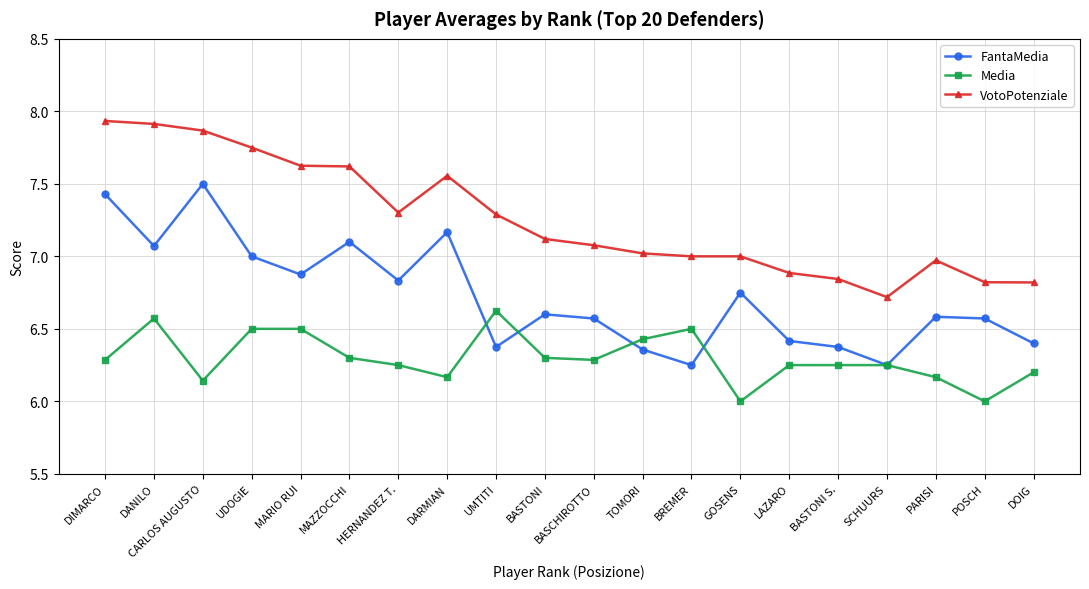

What is the approximate value of Media at DIMARCO?

6.3